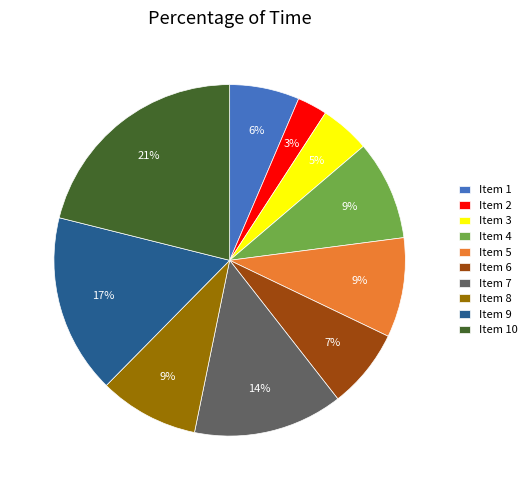

To the nearest percent, what is the difference between the largest and smallest slice percentages?

18%